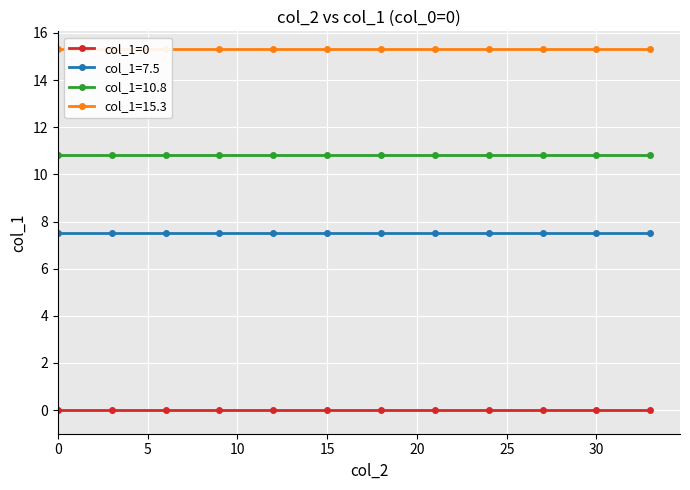

True or false: col_1=0 and col_1=10.8 intersect in this chart.

False